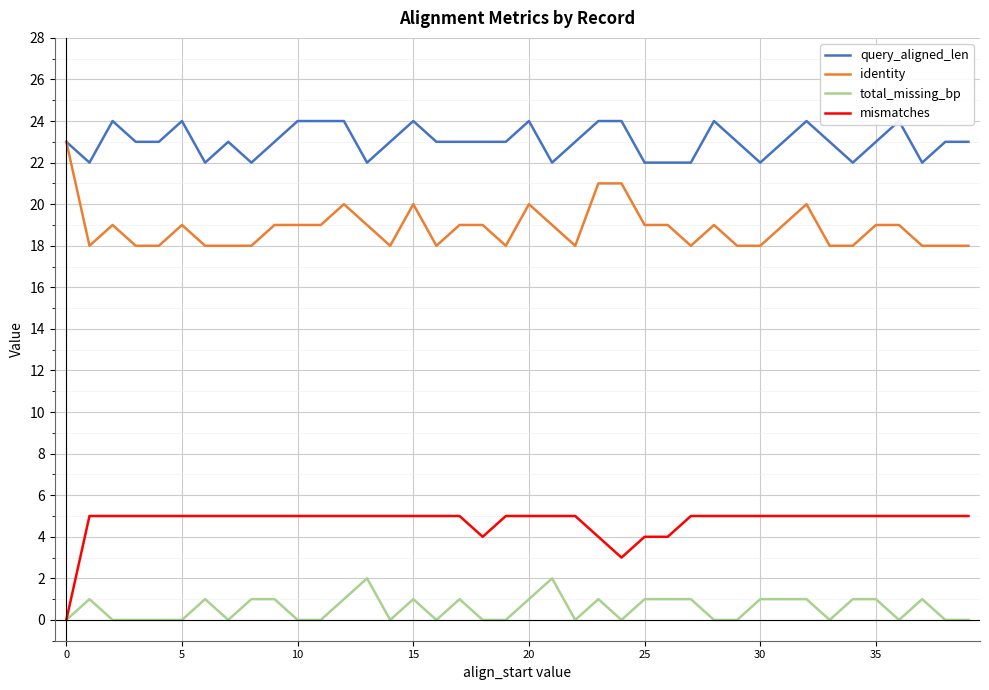

At how many categories does at least one series exceed 12?

40